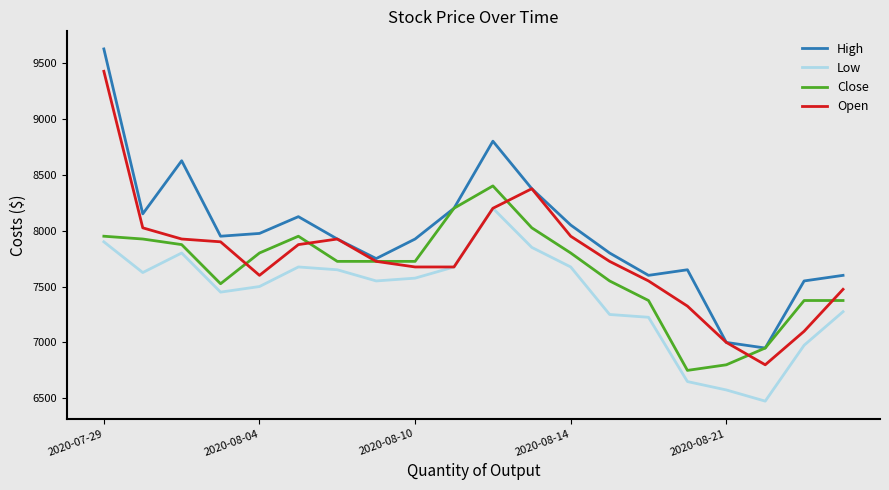

What is the average value of the High series?

7981